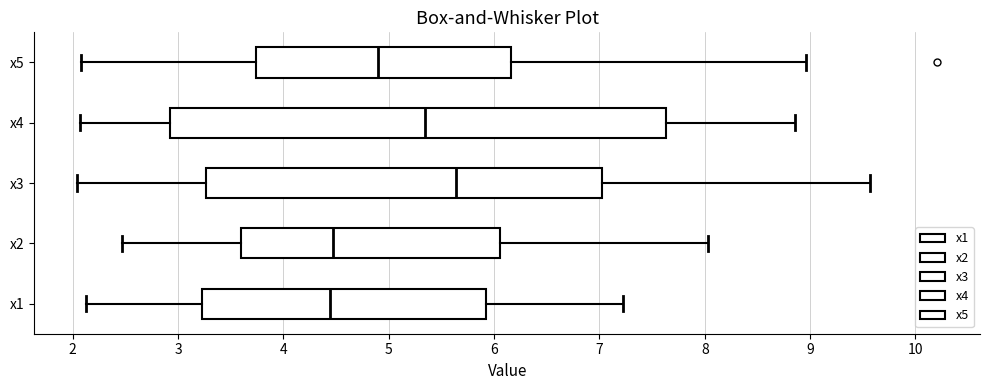

Reading bottom to top, read every box against the x-axis: the position of its median line, the range the box covers, and the ends of its whiskers. The values are not printed on the chart, so give them approximately, as read against the axis.

x1: median 4.4, box 3.2 to 5.9, whiskers 2.1 to 7.2
x2: median 4.5, box 3.6 to 6.1, whiskers 2.5 to 8.0
x3: median 5.6, box 3.3 to 7.0, whiskers 2.0 to 9.6
x4: median 5.3, box 2.9 to 7.6, whiskers 2.1 to 8.9
x5: median 4.9, box 3.7 to 6.2, whiskers 2.1 to 9.0